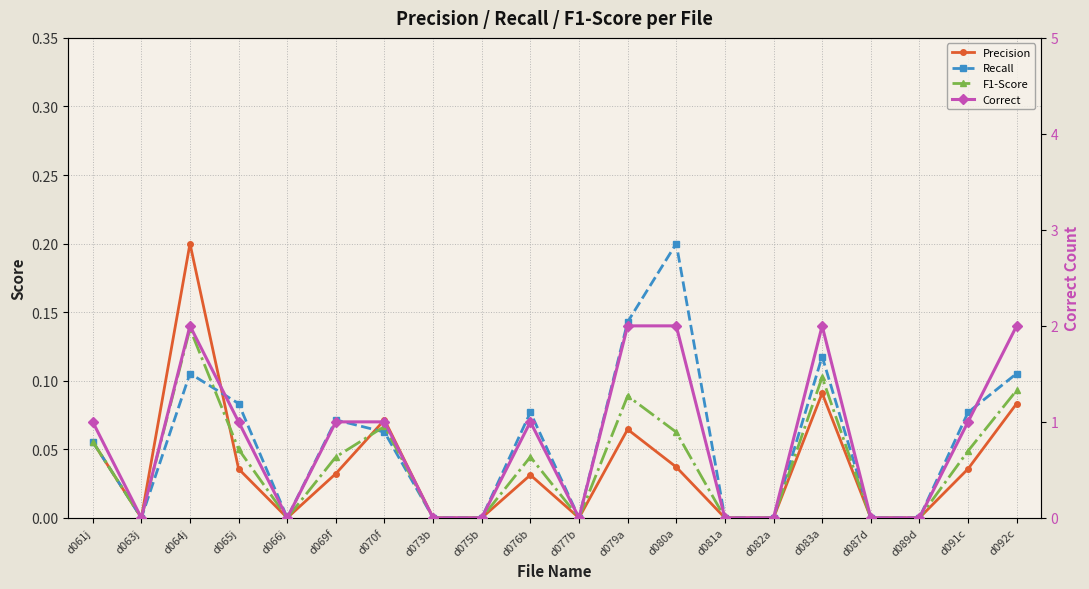

What is the difference between the second highest and minimum values in the F1-Score series?

0.1